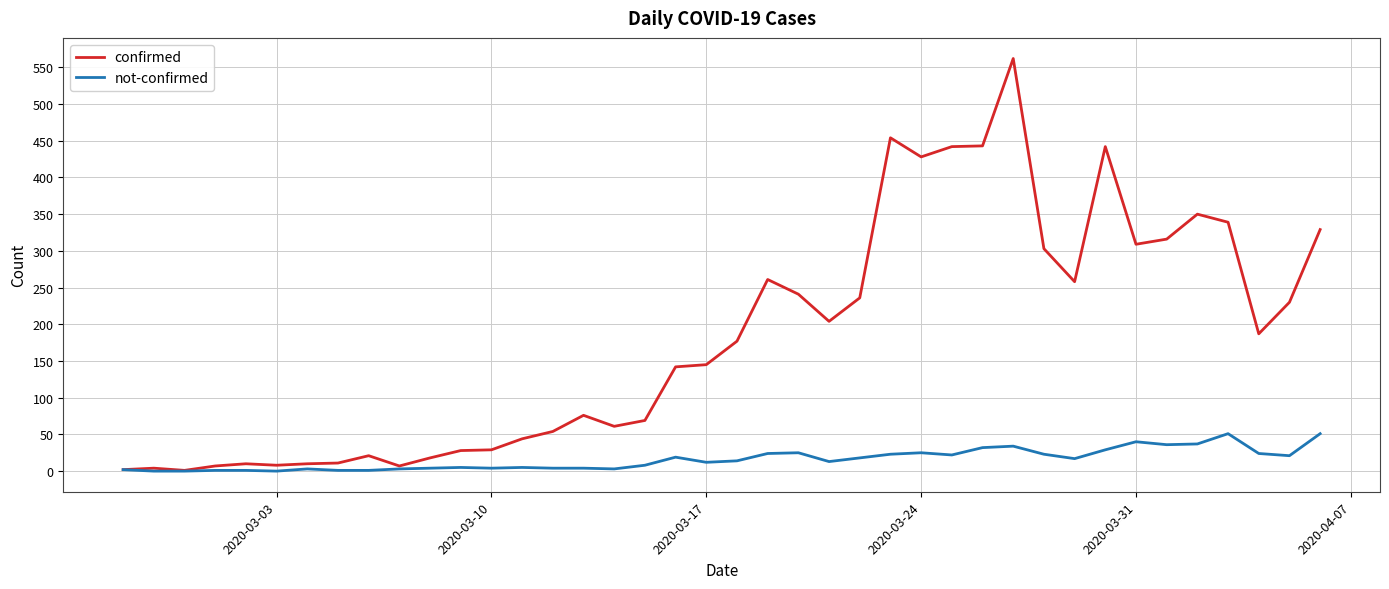

Which series has the largest range (max minus min)?

confirmed